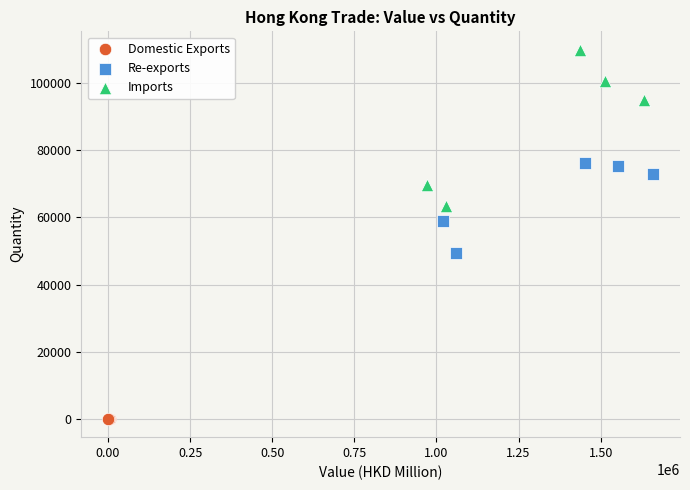

Which series contains the lowest Y value?

Domestic Exports